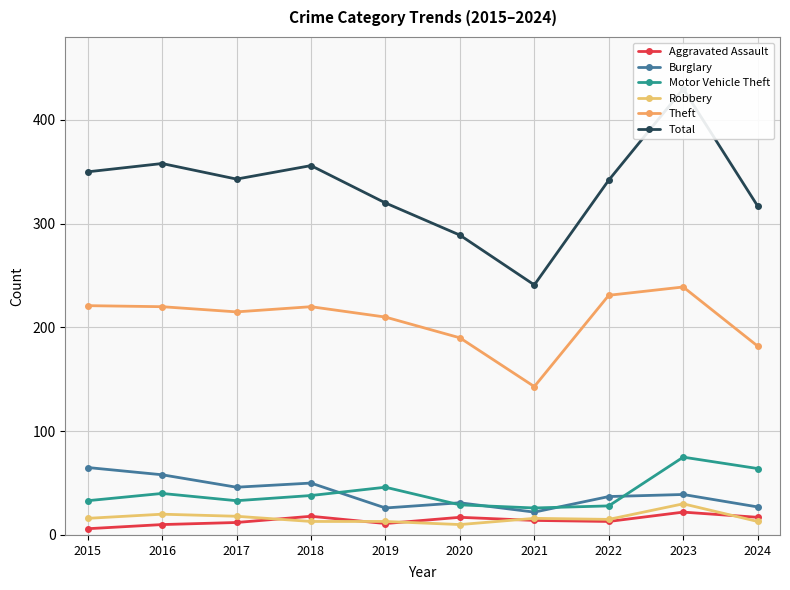

Between 2018 and 2019, which series saw the biggest shift?

Total